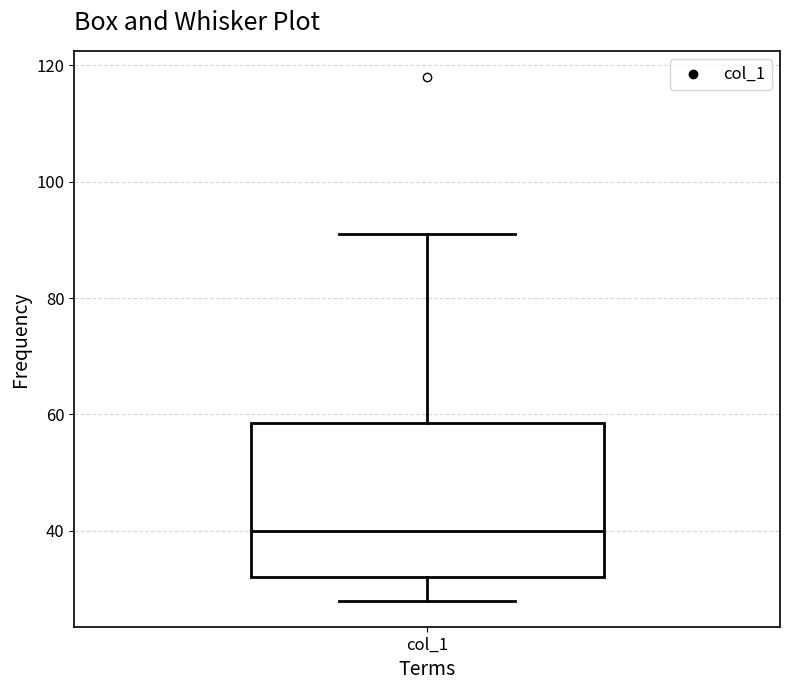

Transcribe this box plot: give where the median line is, the range the box spans, and where the two whiskers end, as read against the y-axis. The values are not printed on the chart, so give them approximately, as read against the axis.

median 40, box 32 to 58, whiskers 28 to 92